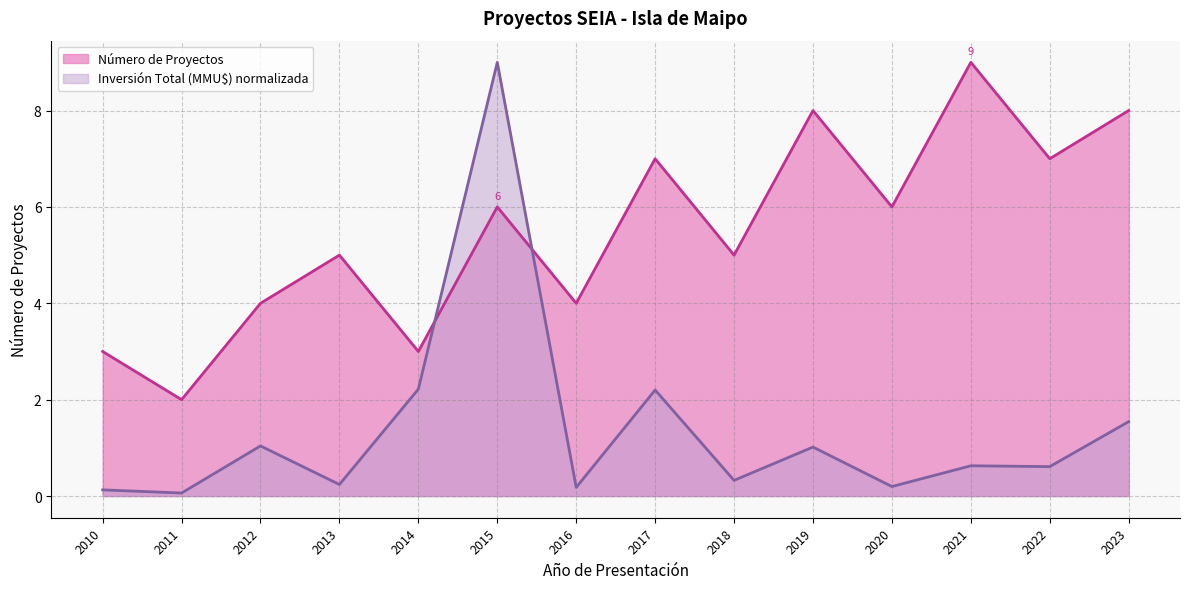

True or false: Inversión Total (MMU$) has a value of 0.3 at 2016.

False